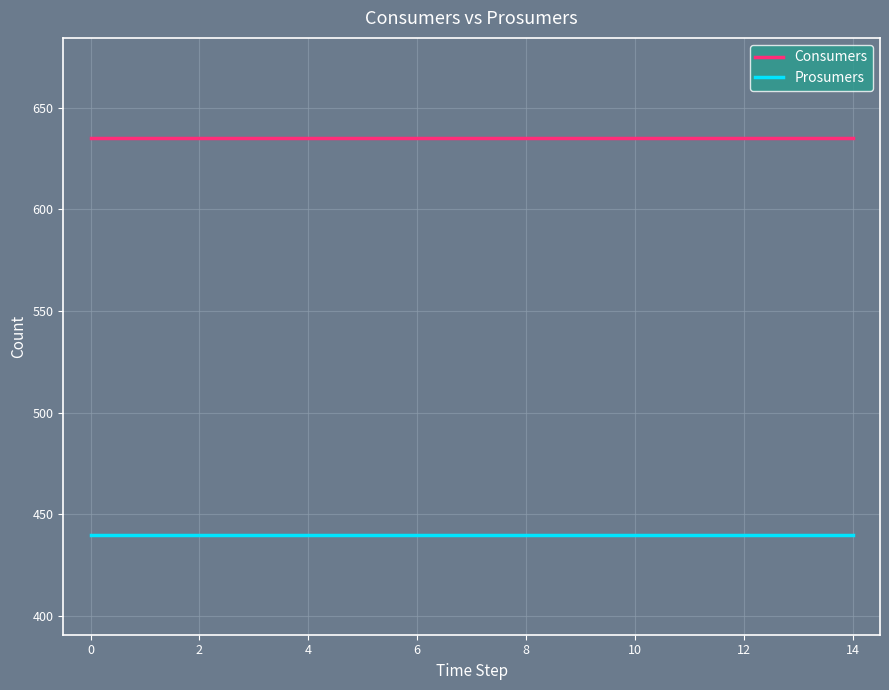

Reading right to left, extract all data points from this chart.

Consumers: 635	635	635	635	635	635	635	635	635	635	635	635	635	635	635
Prosumers: 440	440	440	440	440	440	440	440	440	440	440	440	440	440	440